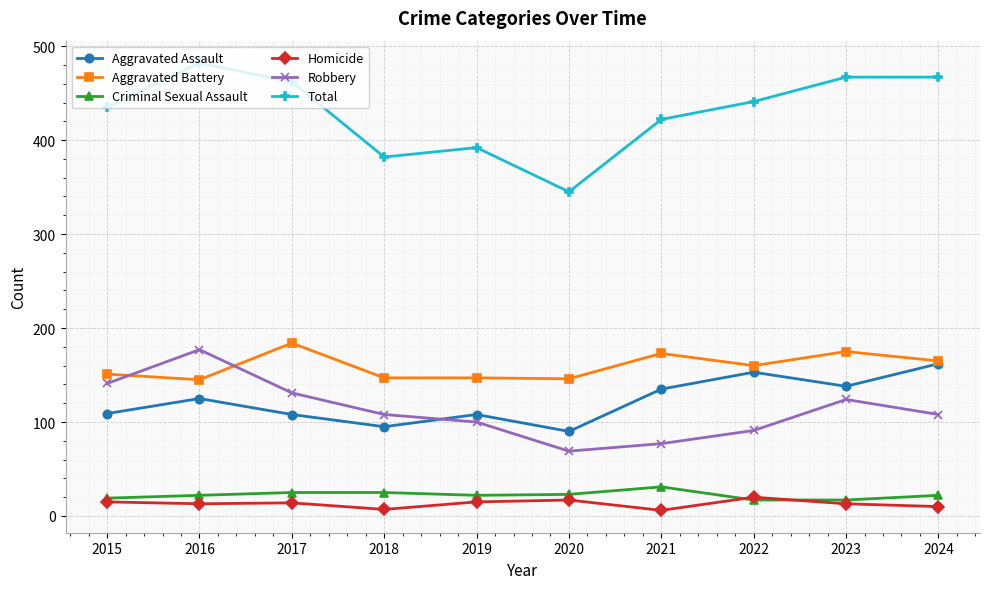

True or false: Homicide and Aggravated Assault intersect in this chart.

False